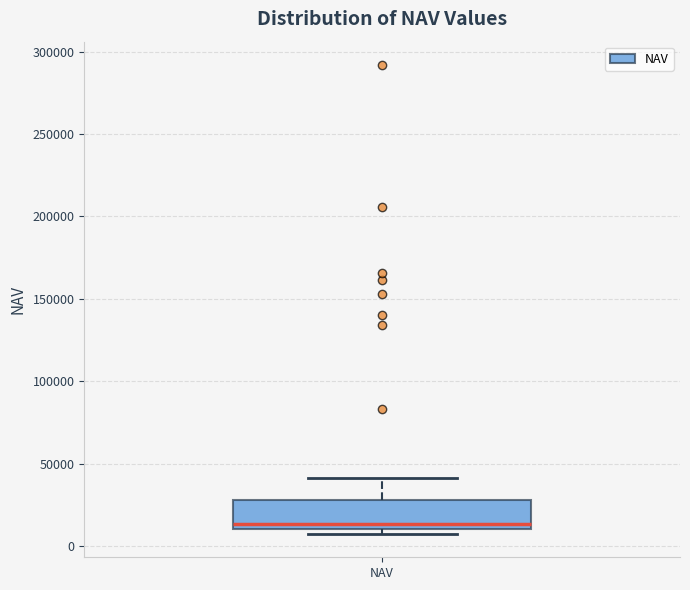

Where does the median line of the box for NAV sit on the y-axis? The values are not printed on the chart, so give them approximately, as read against the axis.

15000